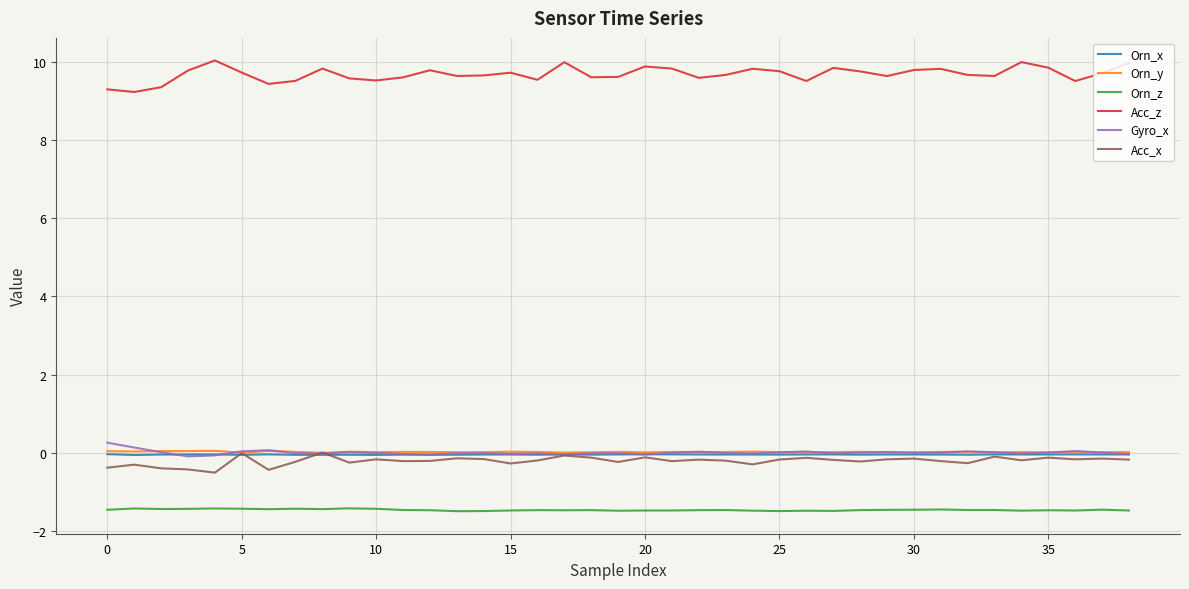

What is the maximum value for Orn_y?

0.1